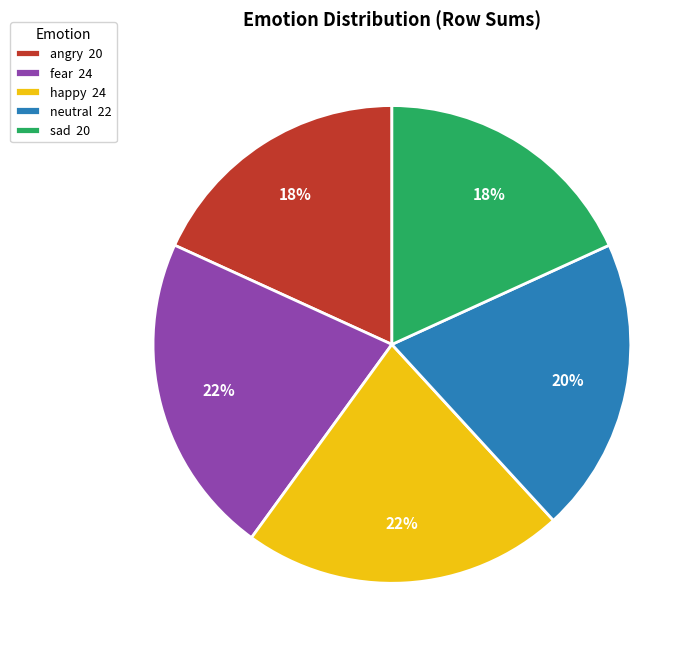

Do sad and fear together represent more than half of the pie?

No